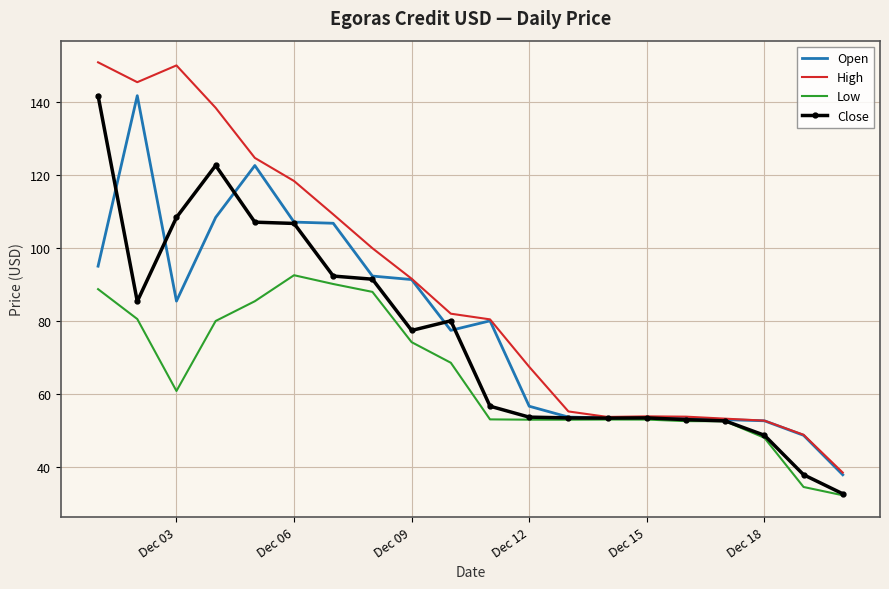

Which series has the largest total across all categories?

High